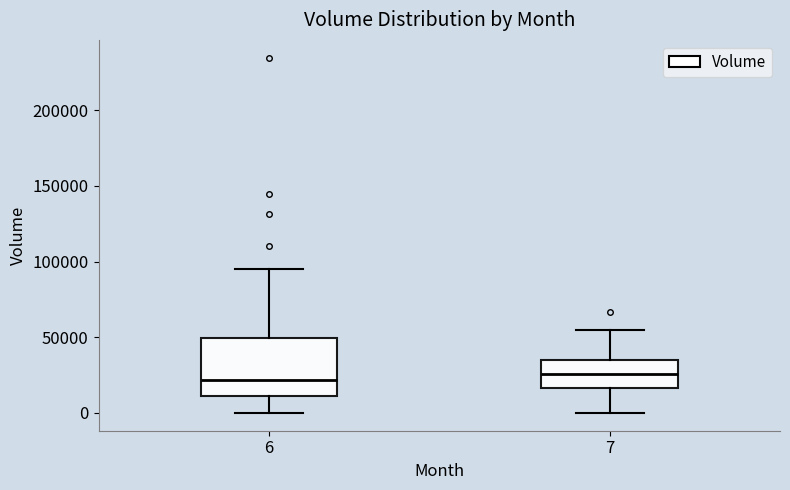

Where is the upper edge of the box at x = 6 on the y-axis? The values are not printed on the chart, so give them approximately, as read against the axis.

50000